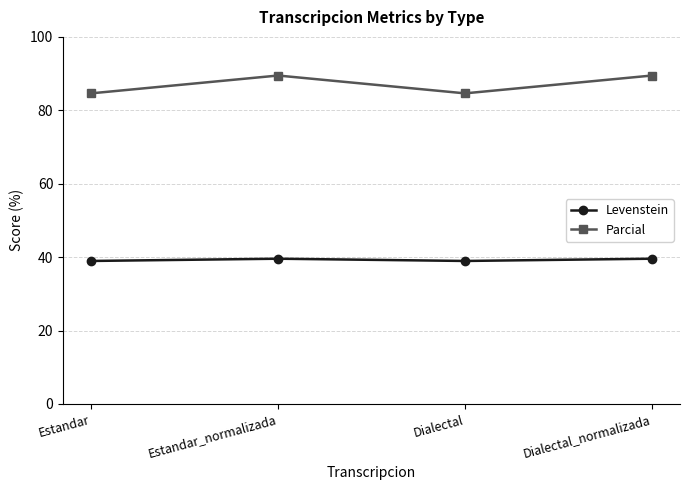

What is the value of the Parcial point at the 1st from the left?

84.6